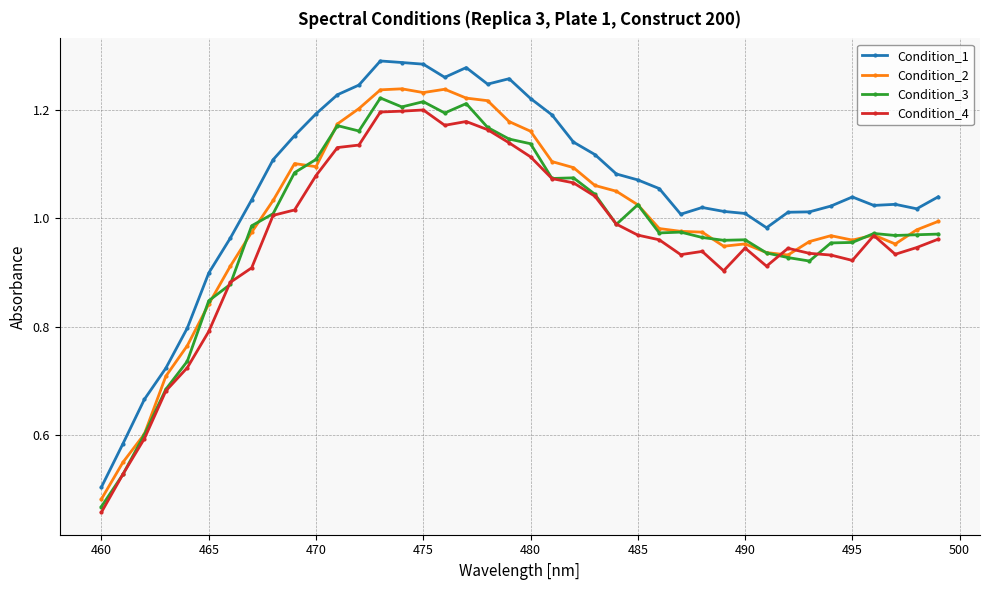

True or false: Condition_4 and Condition_1 intersect in this chart.

False